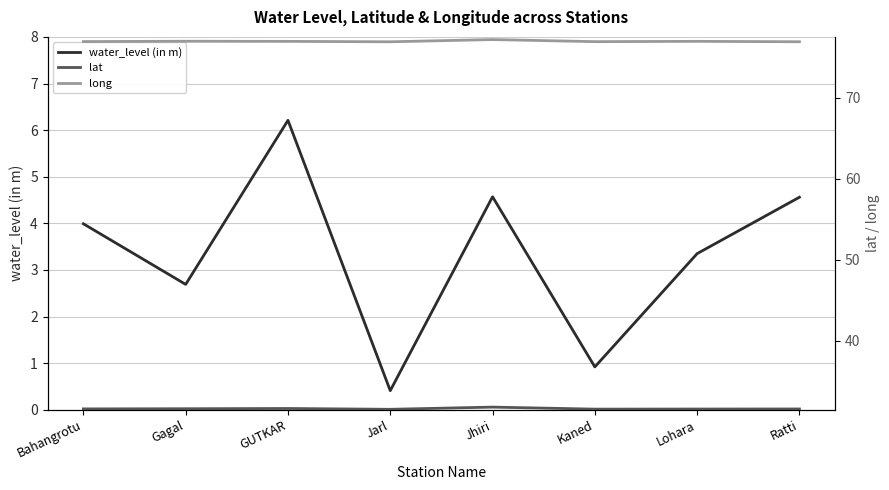

True or false: water_level (in m) has a value of 4.6 at Jhiri.

True